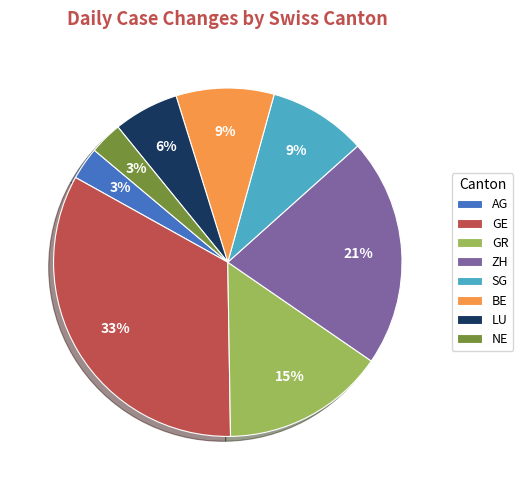

Is it true that LU is 1% of the pie?

False